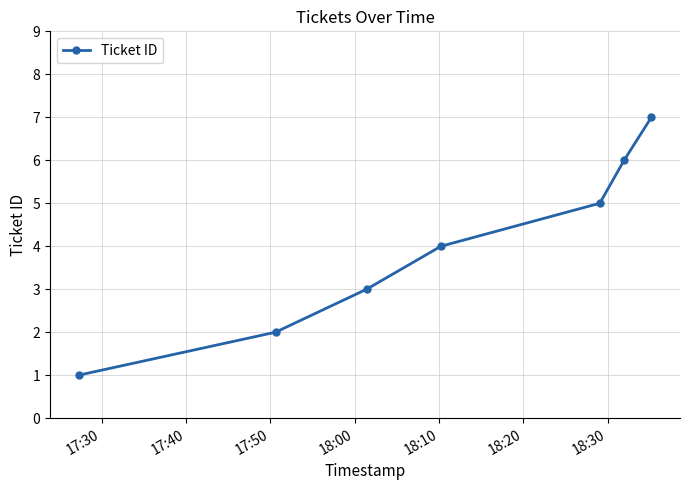

What is the sum of all values?

28